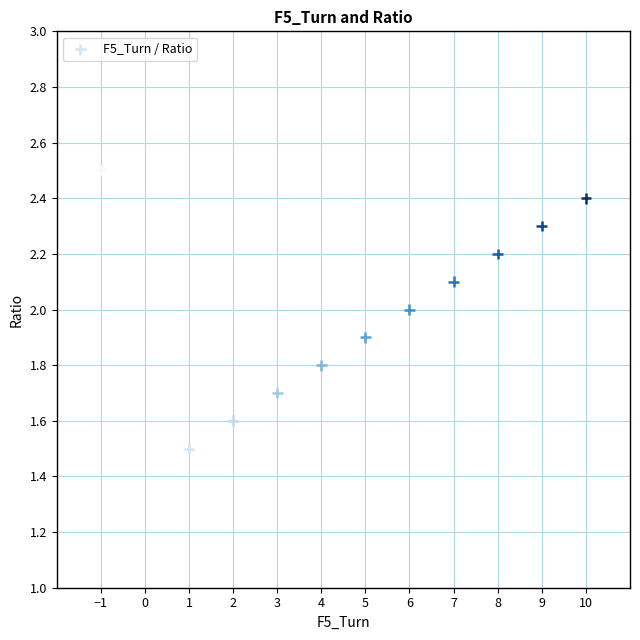

What is the average Y value?

2.0